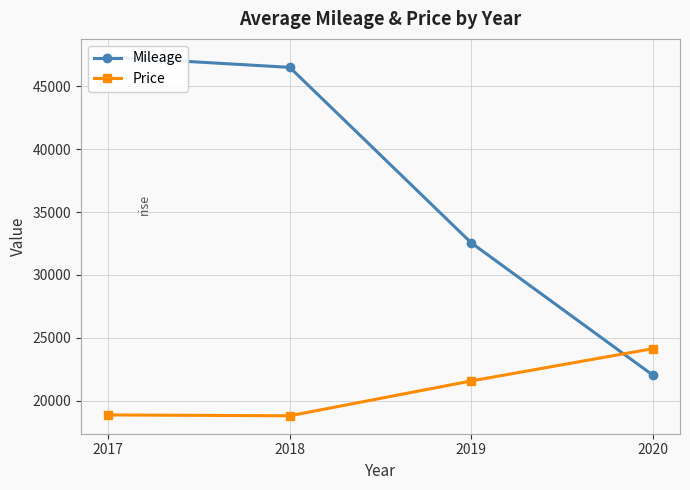

True or false: Price has a value of 15904.0 at 2020.

False